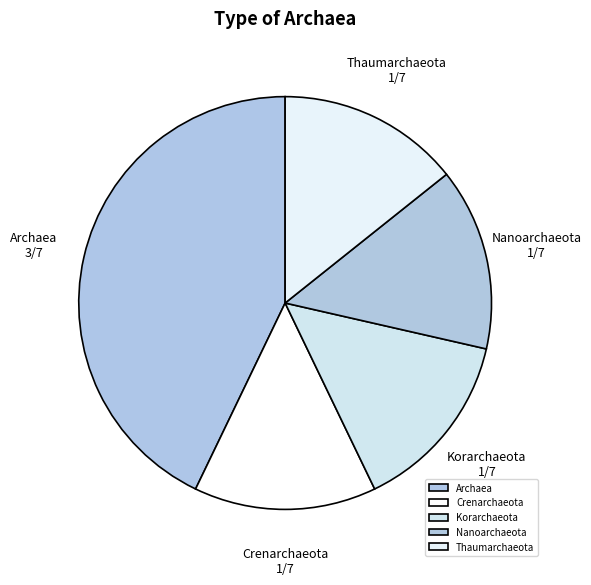

How many segments does this pie chart have?

5